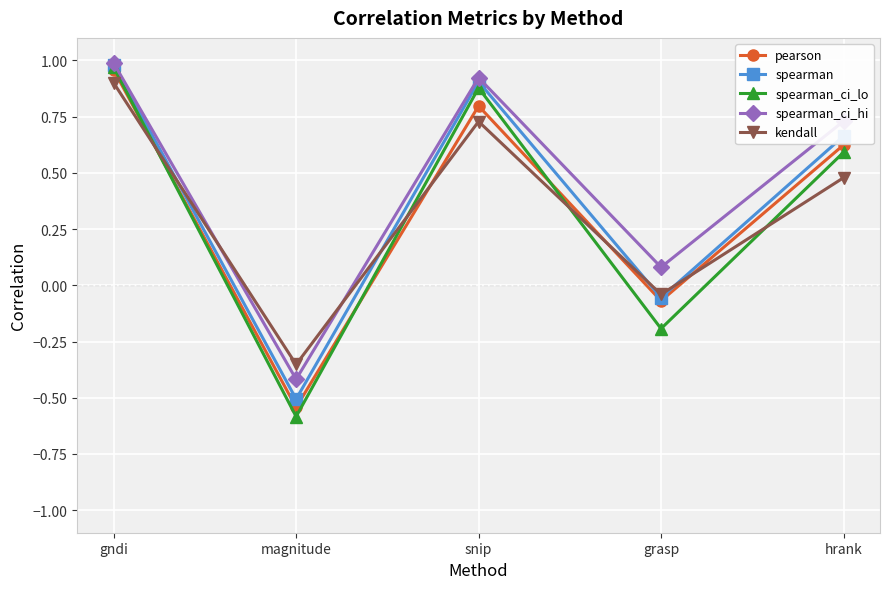

List the labels in order of spearman_ci_hi value, smallest first.

magnitude, grasp, hrank, snip, gndi